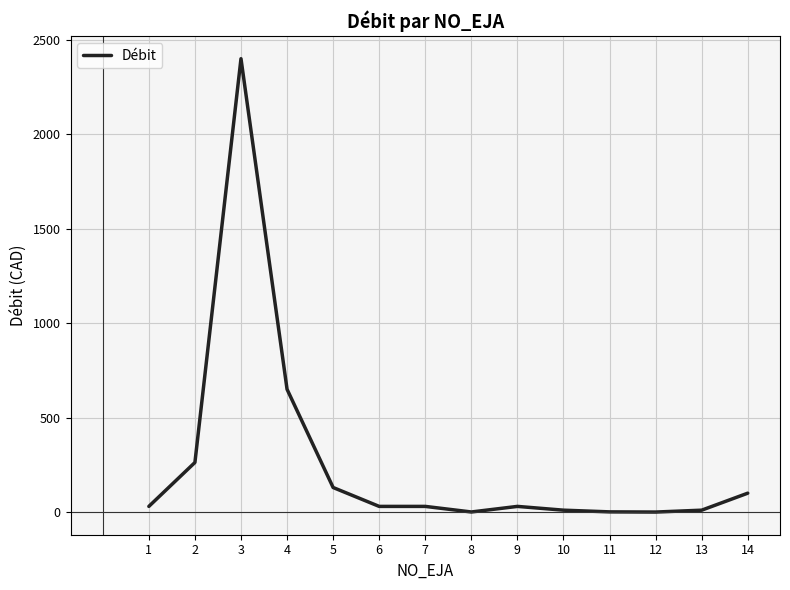

True or false: the data shows 52.9 at 2.

False